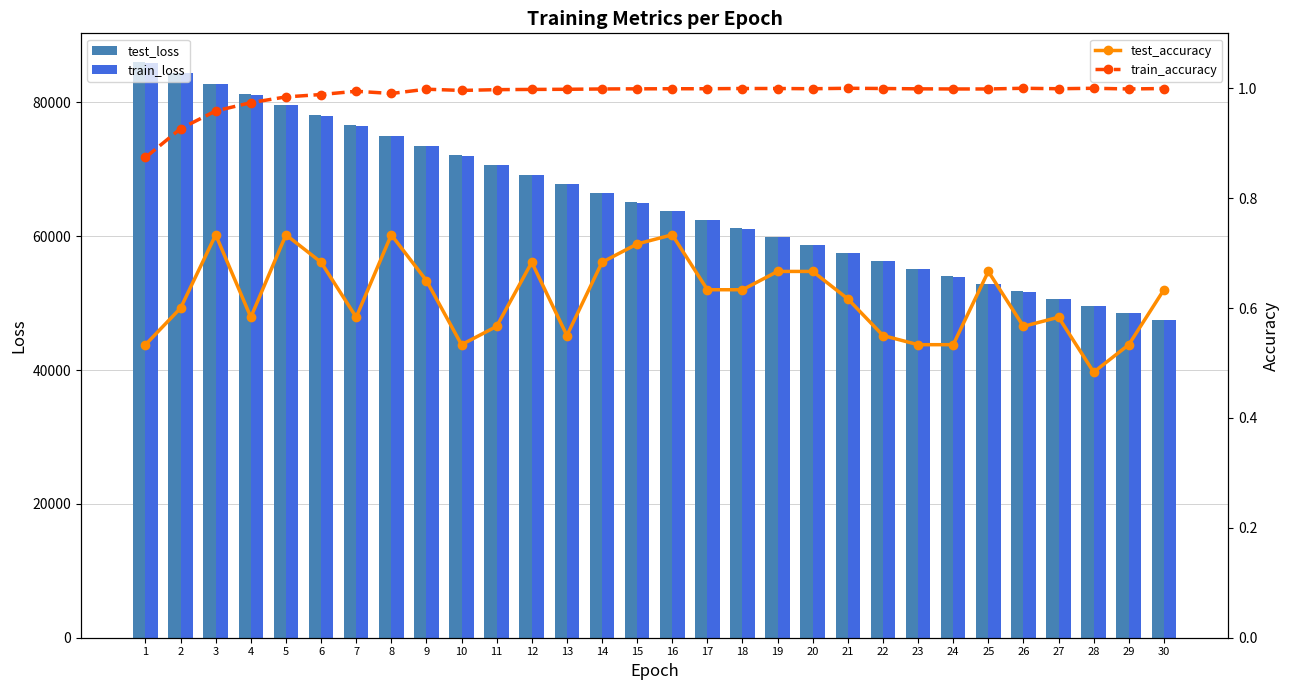

The test_loss series shows 58691.6 at 20. True or false?

True